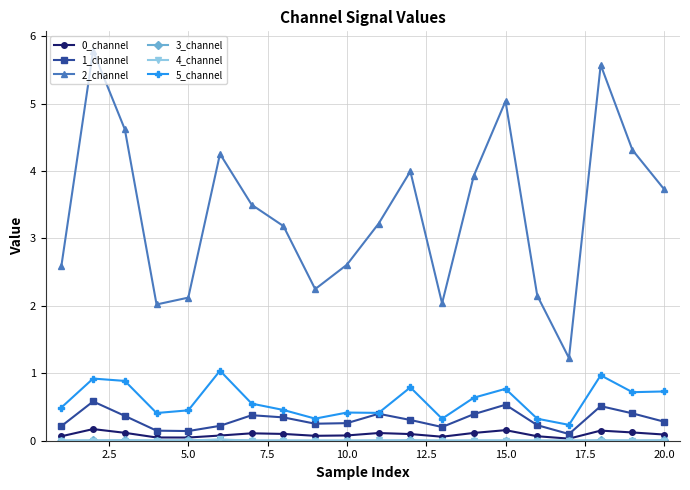

Which series has the largest range (max minus min)?

2_channel